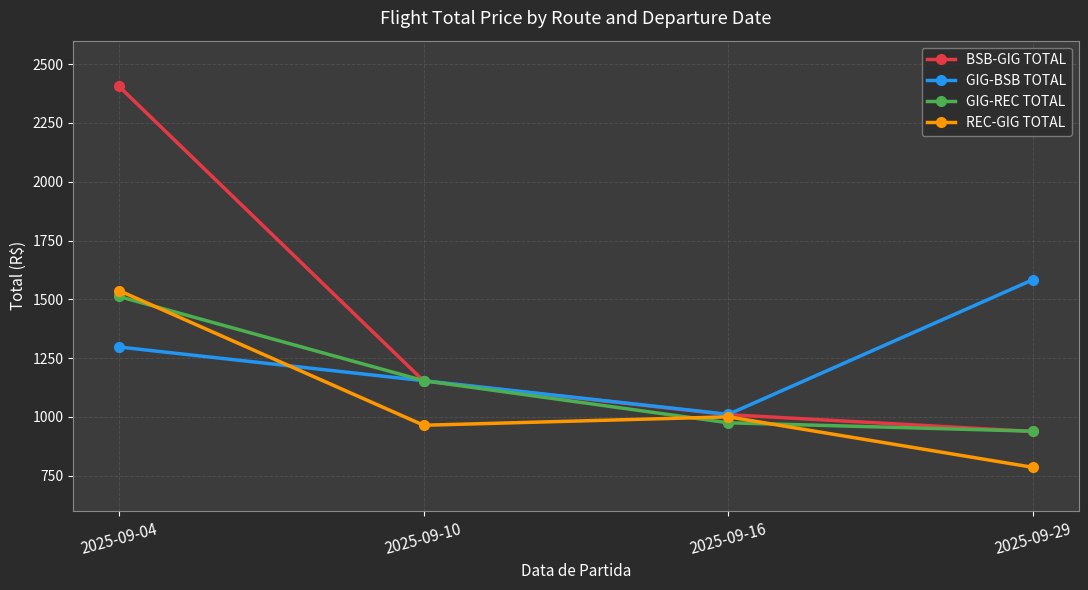

How many values in the GIG-REC TOTAL series are below 1154?

2